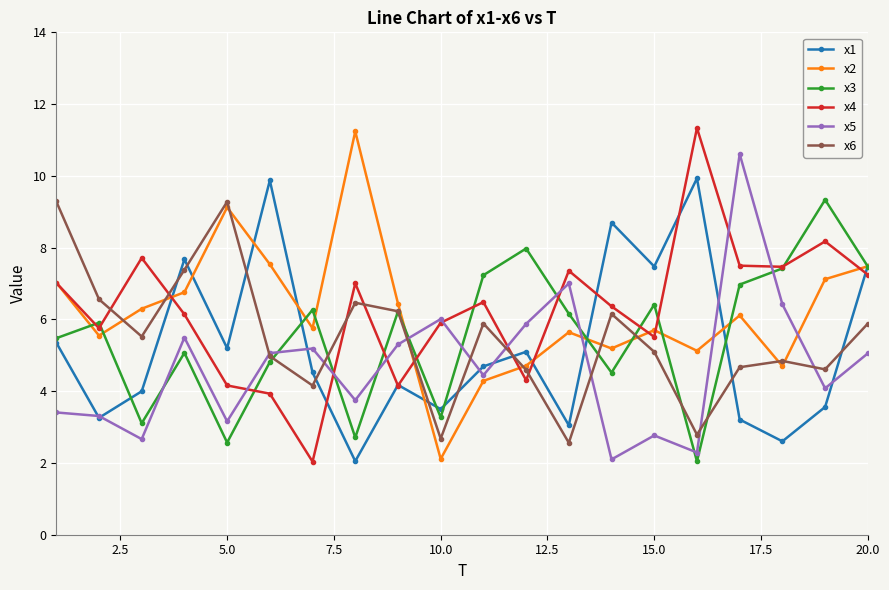

True or false: x1 and x6 intersect in this chart.

True